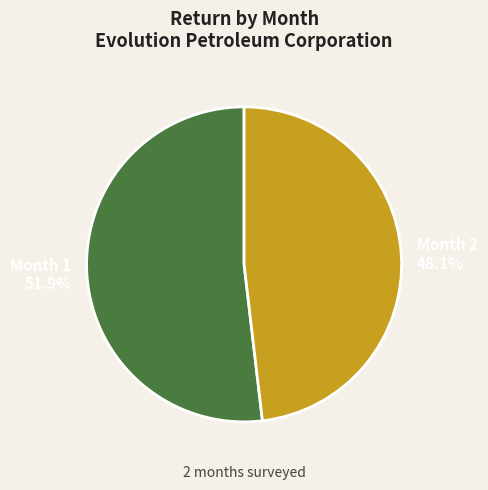

Which slice is the largest?

Month 1